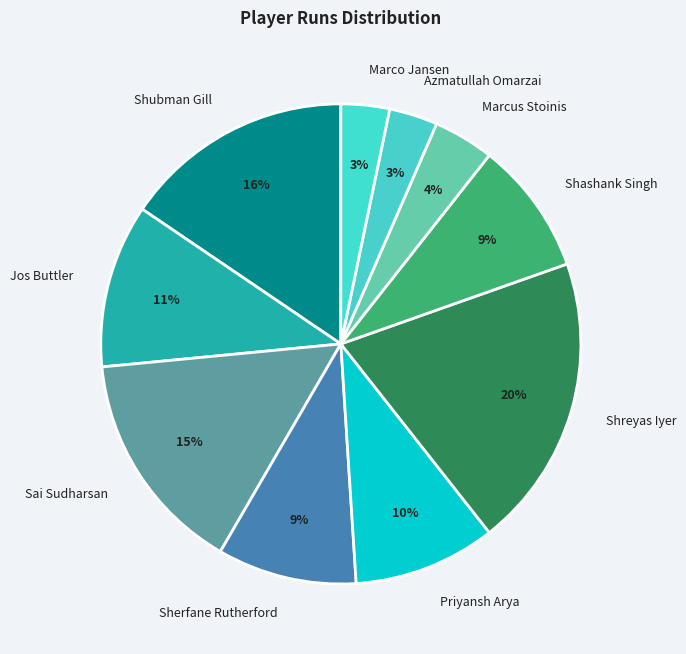

What percentage is the Jos Buttler slice, to the nearest percent?

11%